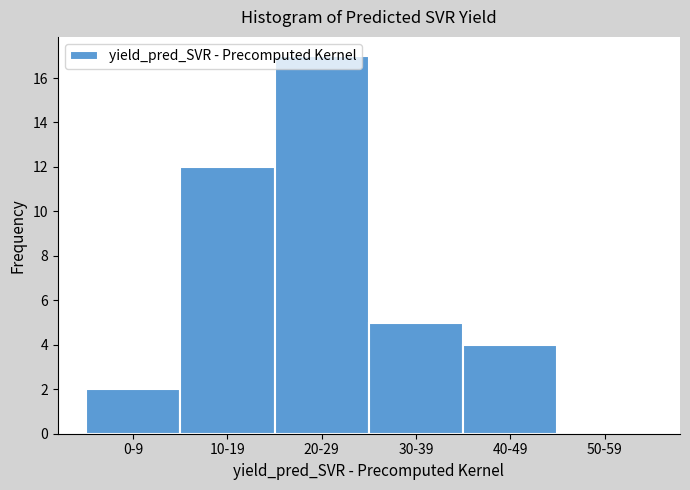

What is the maximum value shown in the chart?

17